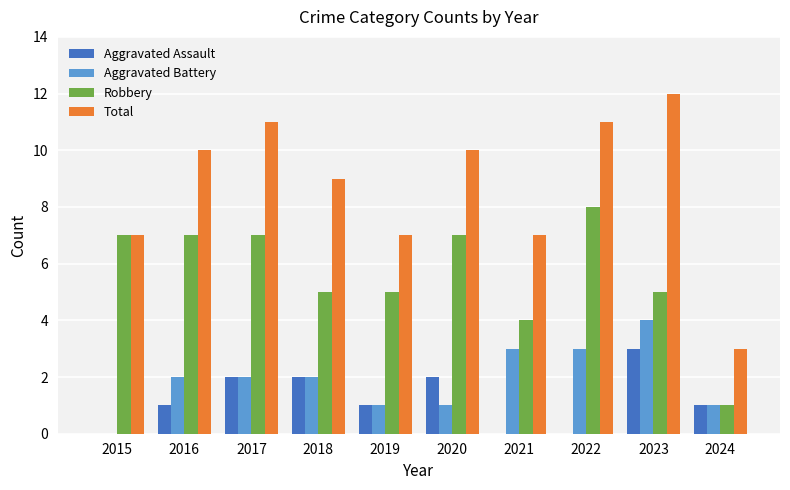

Are the bars grouped side by side (vs. stacked)?

Yes